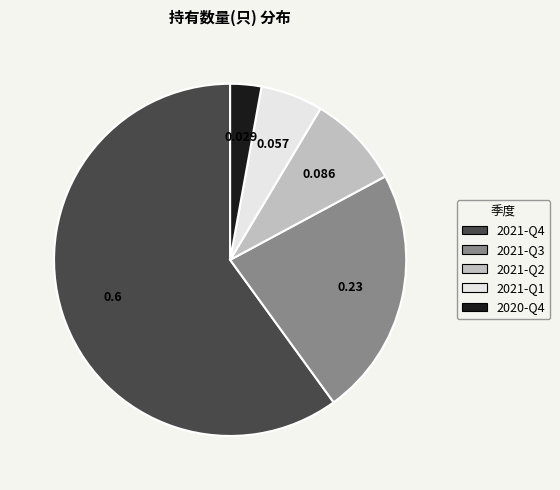

Is the sum of 2021-Q3 and 2020-Q4 greater than half?

No